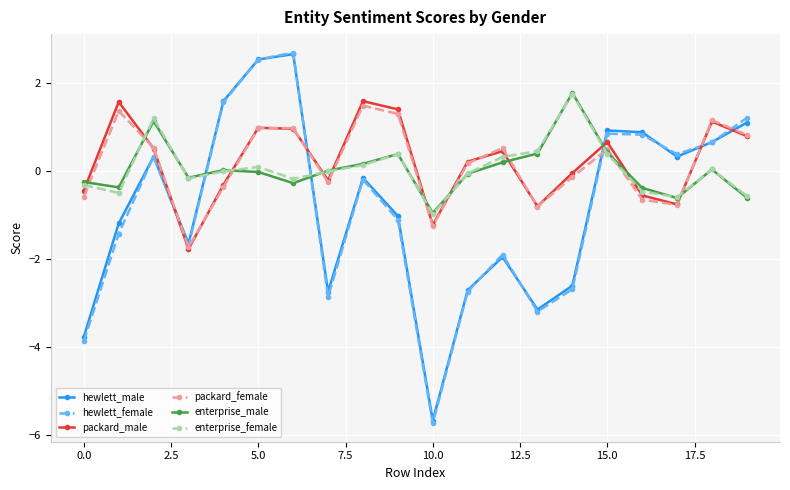

How many values in hewlett_male are above zero?

9